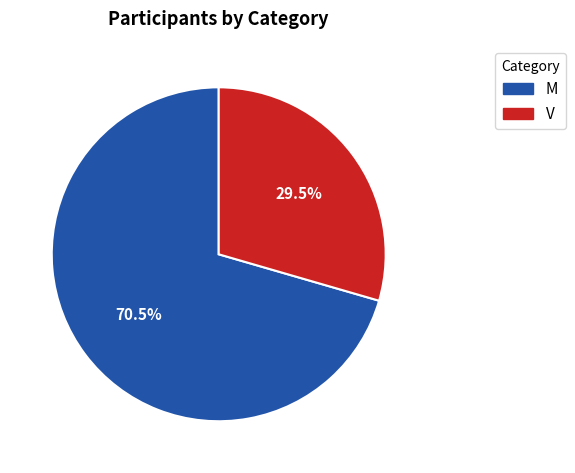

Count the number of slices in the pie.

2